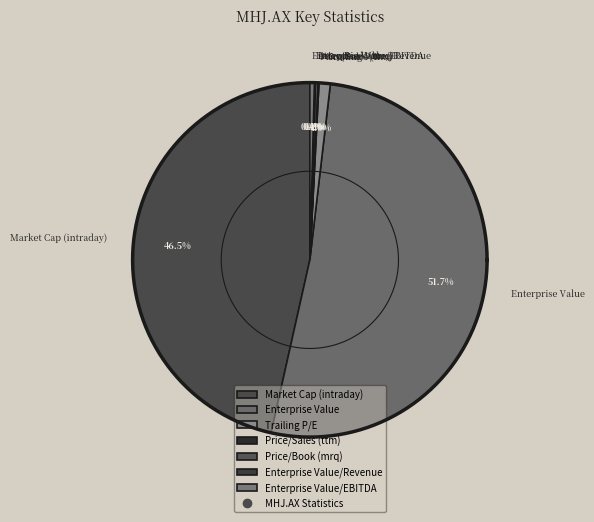

How many segments does this pie chart have?

7